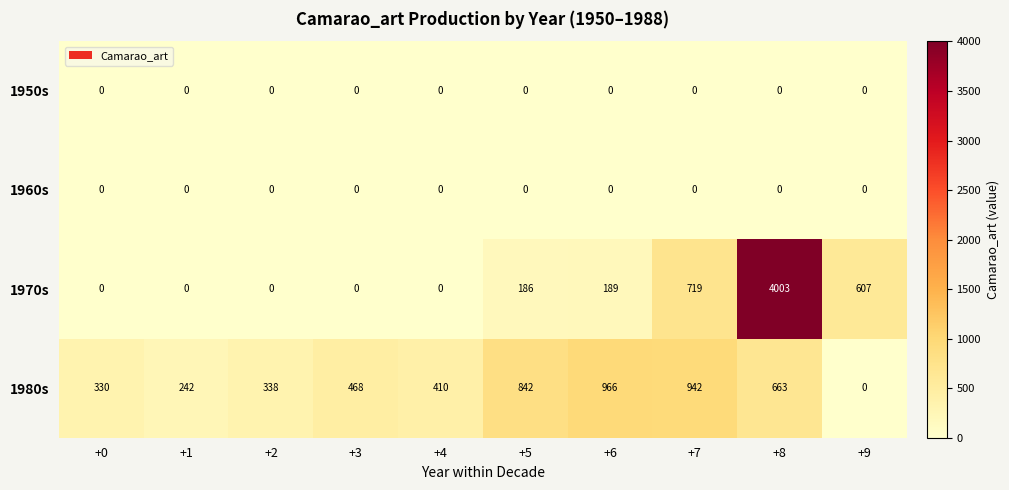

At how many categories does at least one series exceed 2349?

1